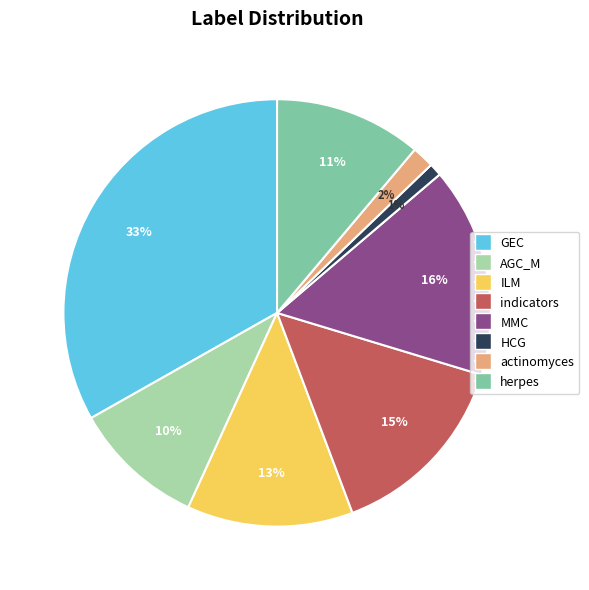

To the nearest percent, what is the difference between the largest and smallest slice percentages?

32%